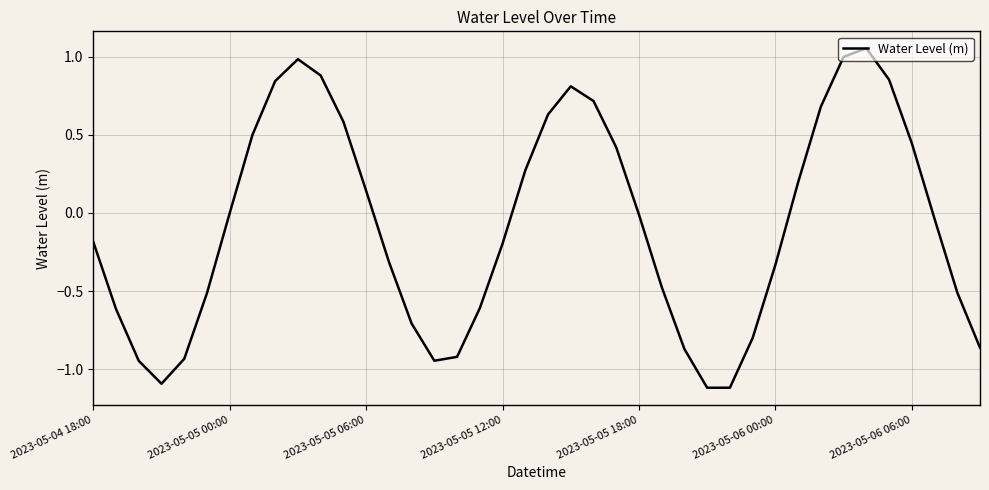

What is the sum of all values?

-3.1